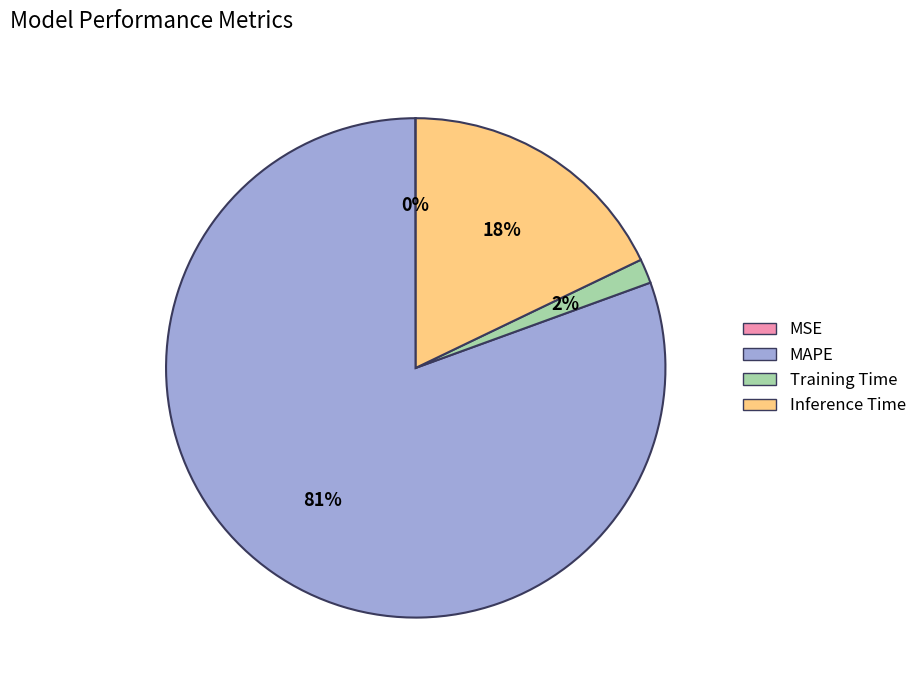

Is it true that Training Time is 11% of the pie?

False